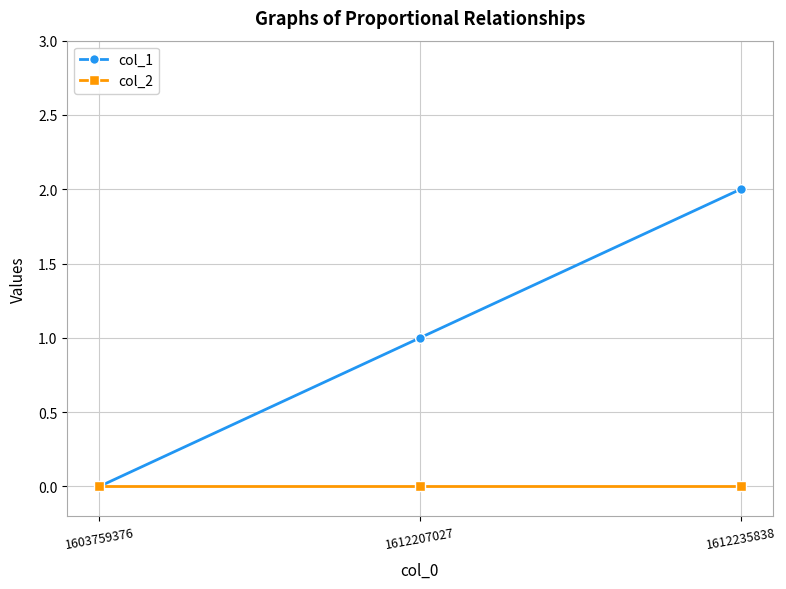

What value does the col_1 series have at 1612235838?

2